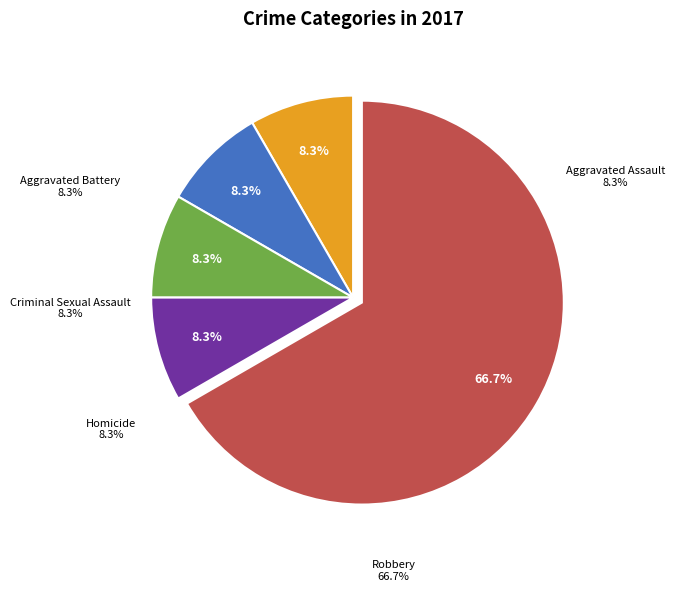

Which slice represents more than half of the pie?

Robbery